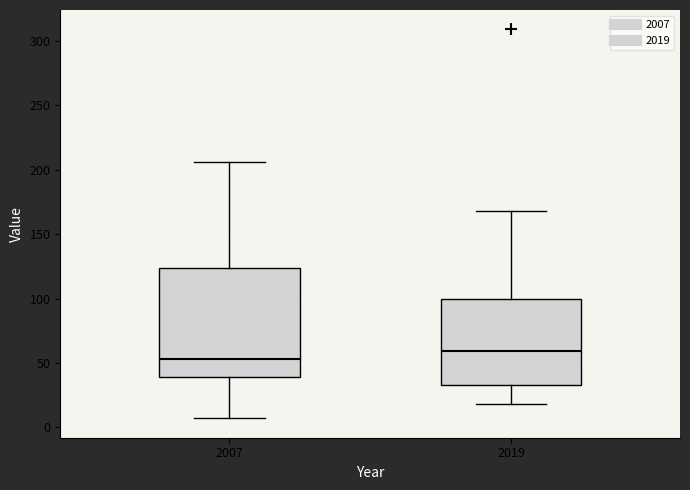

Reading left to right, read every box against the y-axis: the position of its median line, the range the box covers, and the ends of its whiskers. The values are not printed on the chart, so give them approximately, as read against the axis.

2007: median 55, box 40 to 125, whiskers 5 to 205
2019: median 60, box 35 to 100, whiskers 20 to 170